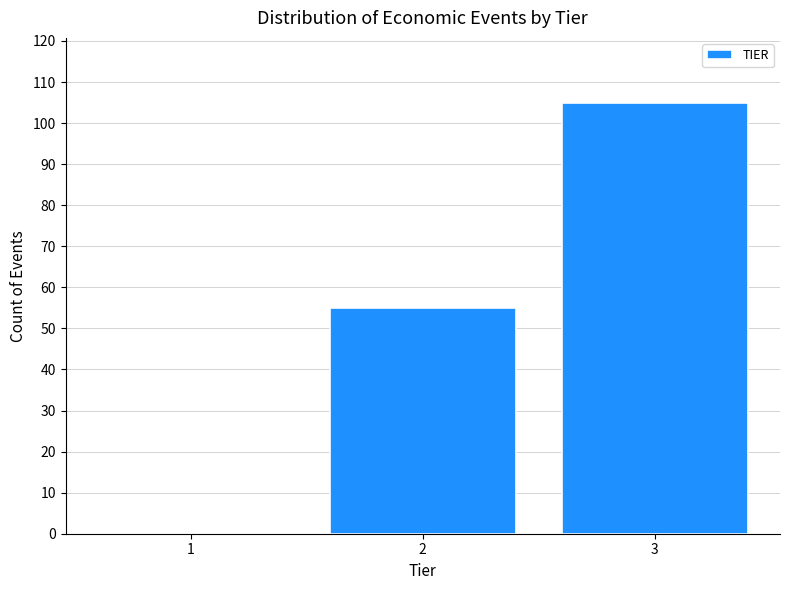

Reading left to right, transcribe all the data shown in this chart.

1=0	2=55	3=105